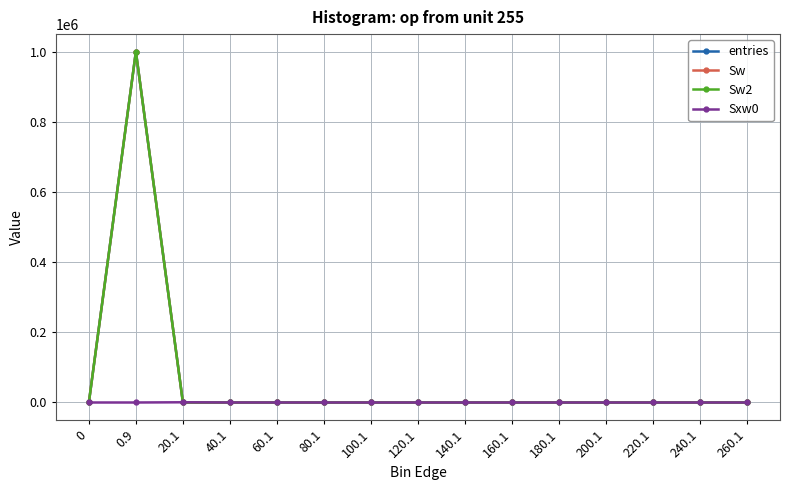

Is this an area chart (filled region under the line)?

No